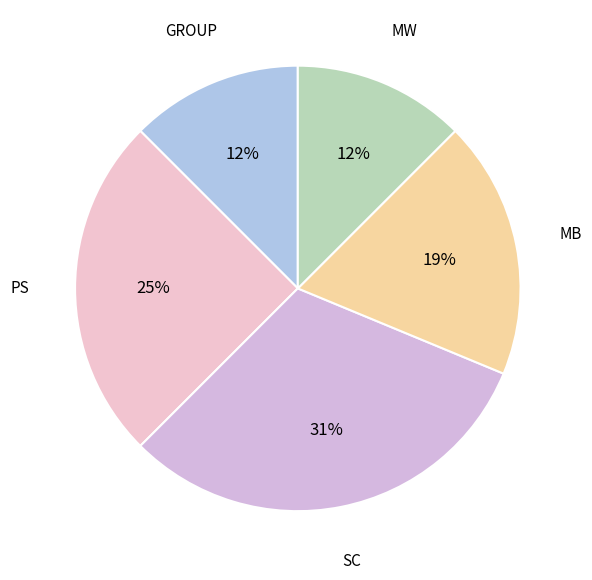

Count the number of slices in the pie.

5